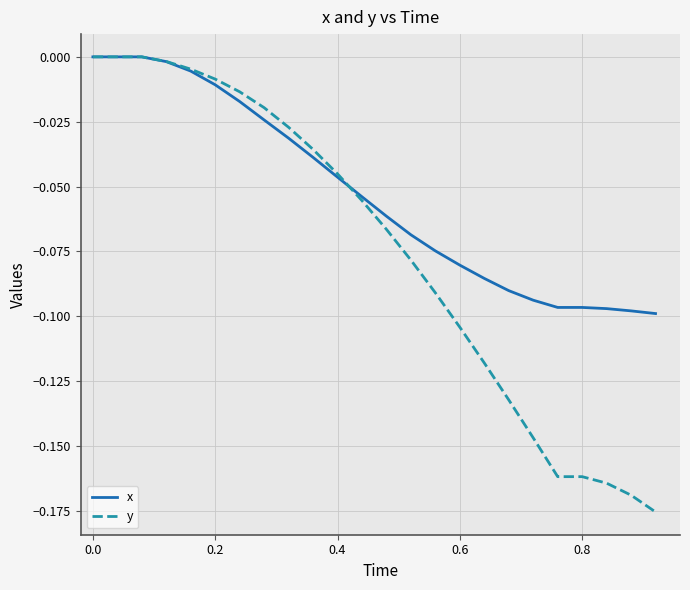

Which series has the widest spread of values?

y